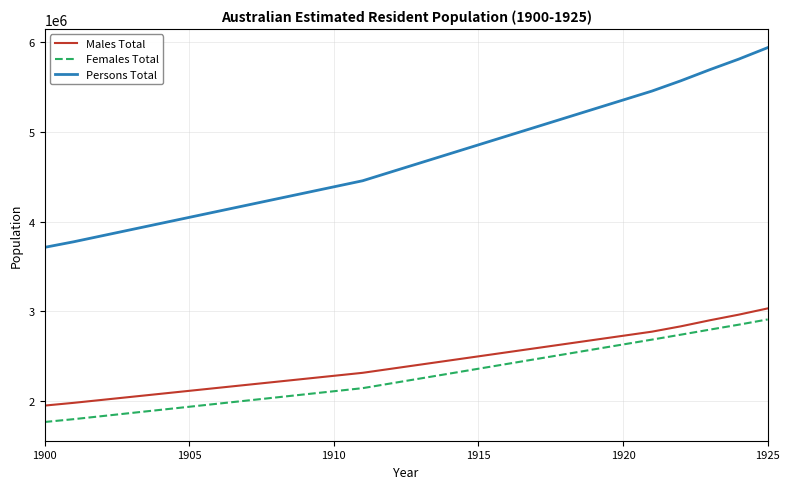

True or false: Males Total and Persons Total cross at least once.

False